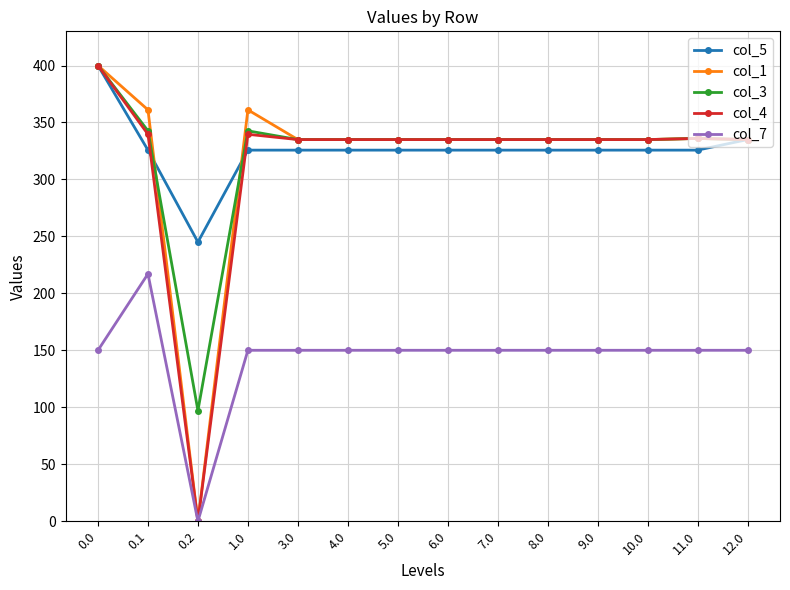

What is the difference between the maximum and second lowest values in the col_1 series?

65.0